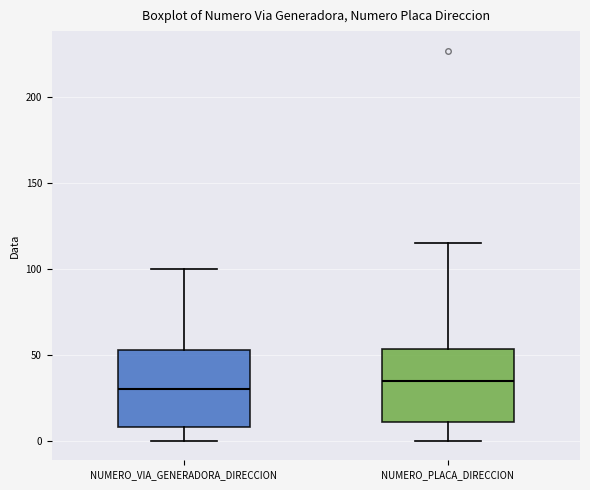

Reading left to right, transcribe this box plot: for each box, give where its median line is, the range the box spans, and where its two whiskers end, as read against the y-axis. The values are not printed on the chart, so give them approximately, as read against the axis.

NUMERO_VIA_GENERADORA_DIRECCION: median 30, box 10 to 55, whiskers 0 to 100
NUMERO_PLACA_DIRECCION: median 35, box 10 to 55, whiskers 0 to 115